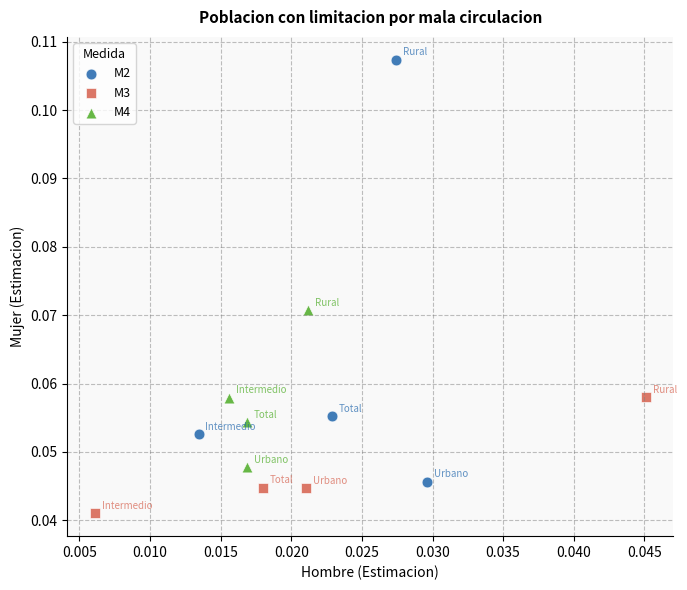

Which series has the largest Y range (max minus min)?

M2